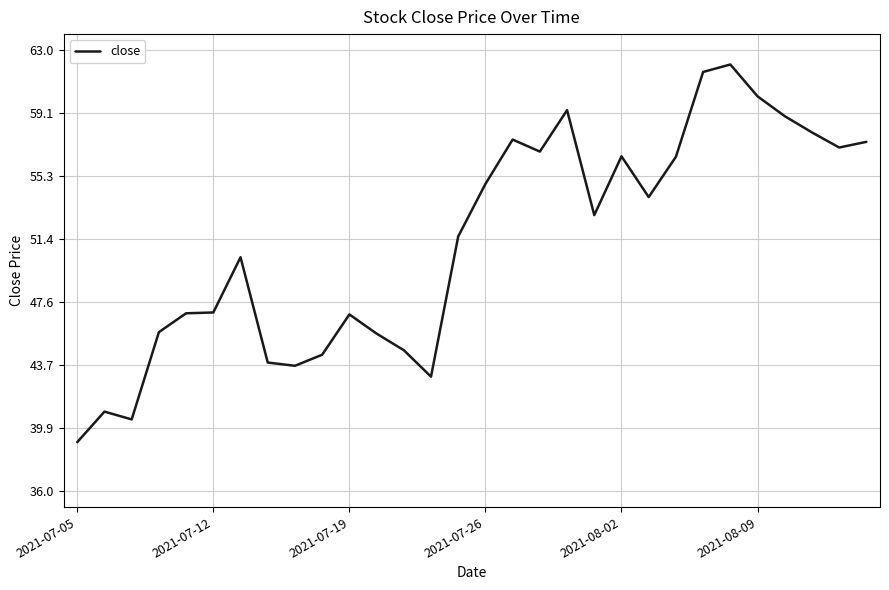

What is the average value?

51.2